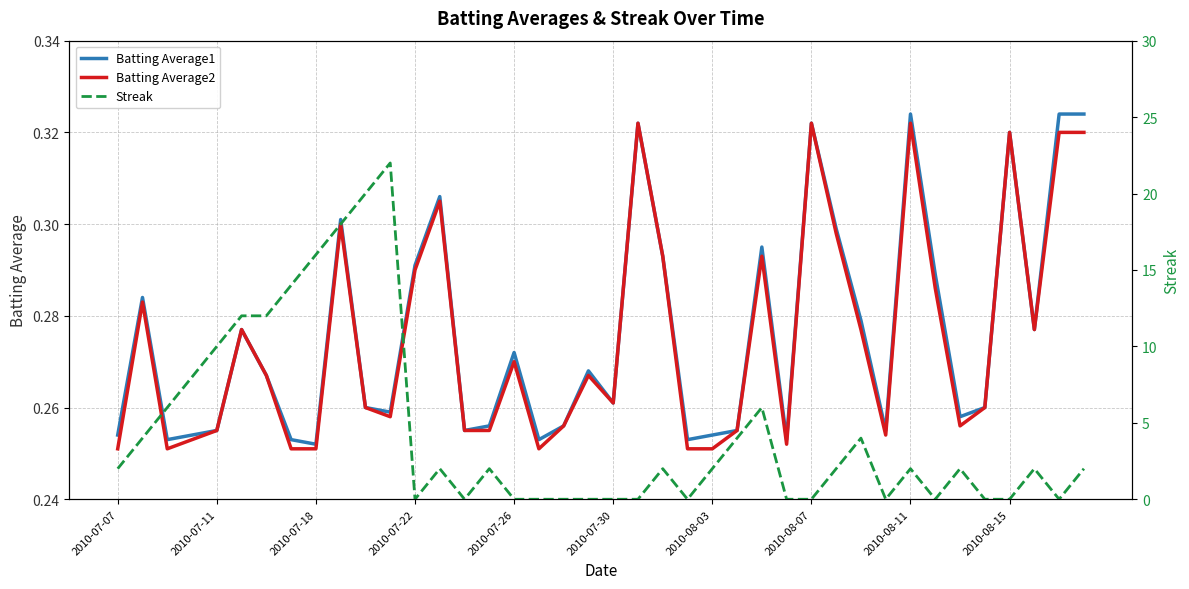

True or false: Batting Average1 has a value of 0.4 at 2010-08-03.

False